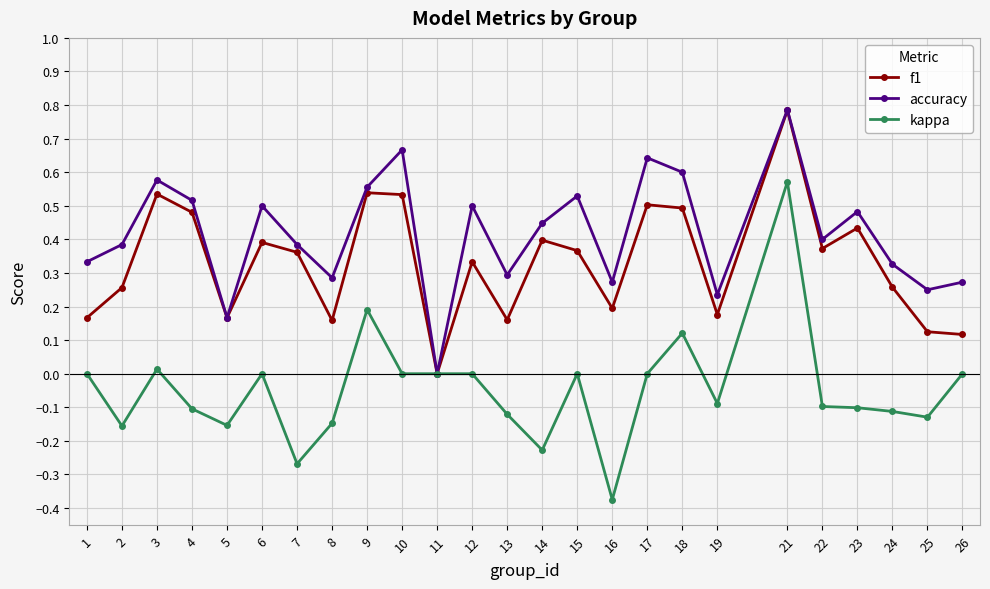

How many lines are shown in the chart?

3